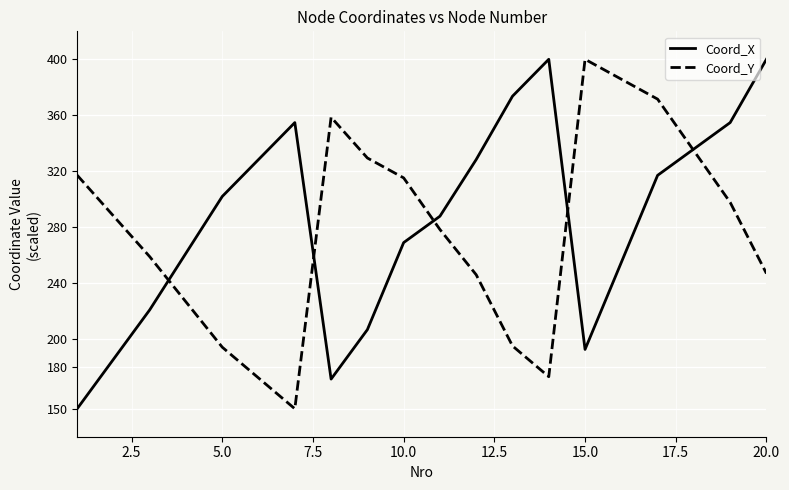

What is the lowest value of the Coord_X series?

150.0